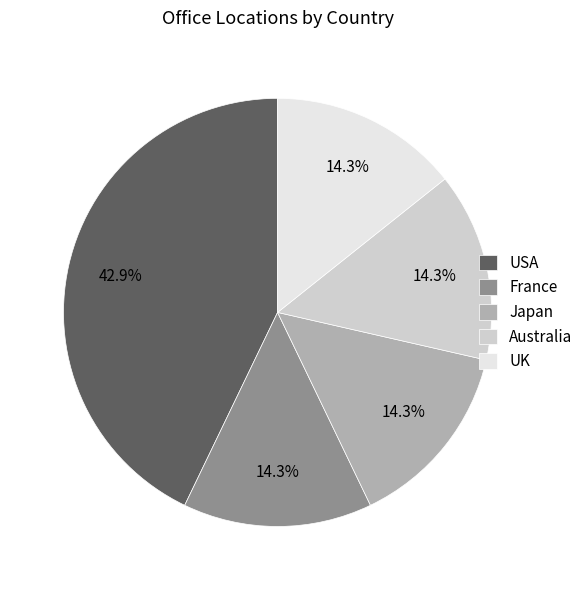

Does France represent more than half of the total?

No